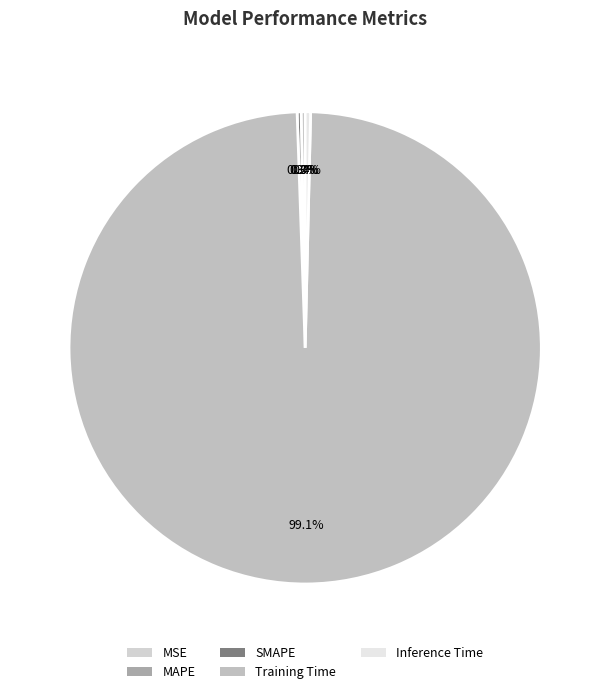

The Inference Time slice represents 1% of the pie. True or false?

False